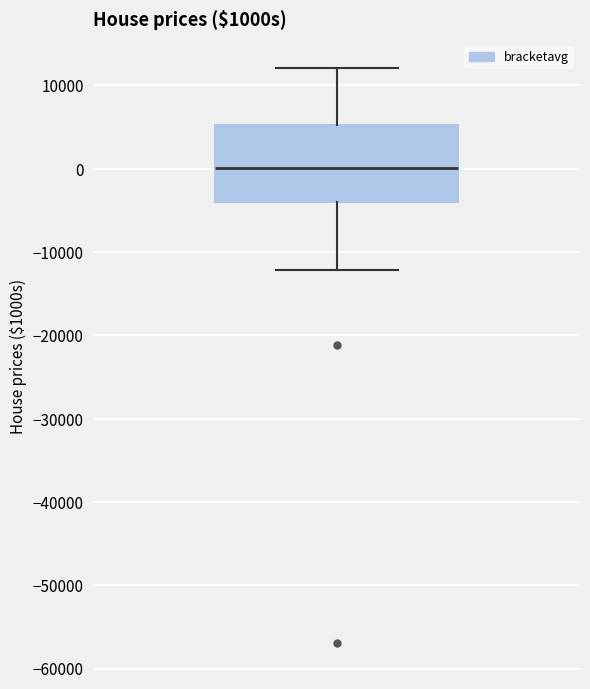

Where is the lower edge of the box on the y-axis? The values are not printed on the chart, so give them approximately, as read against the axis.

-4000